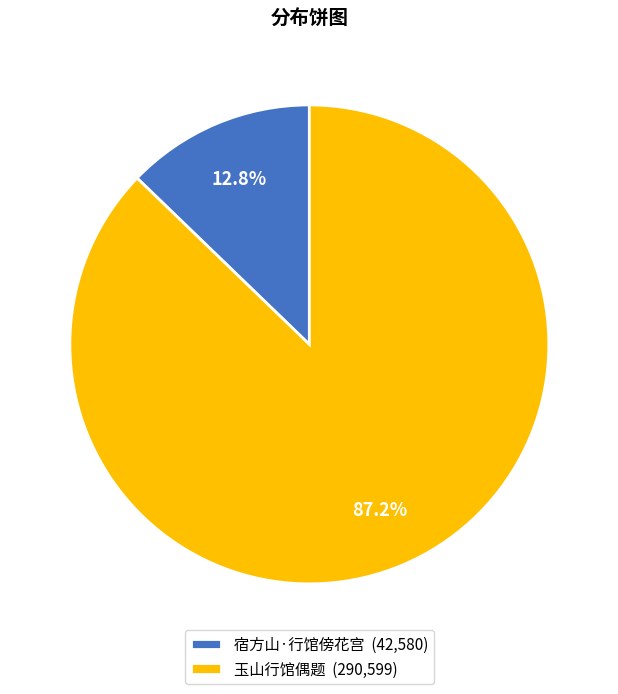

To the nearest percent, what percentage of the pie is 玉山行馆偶题?

87%